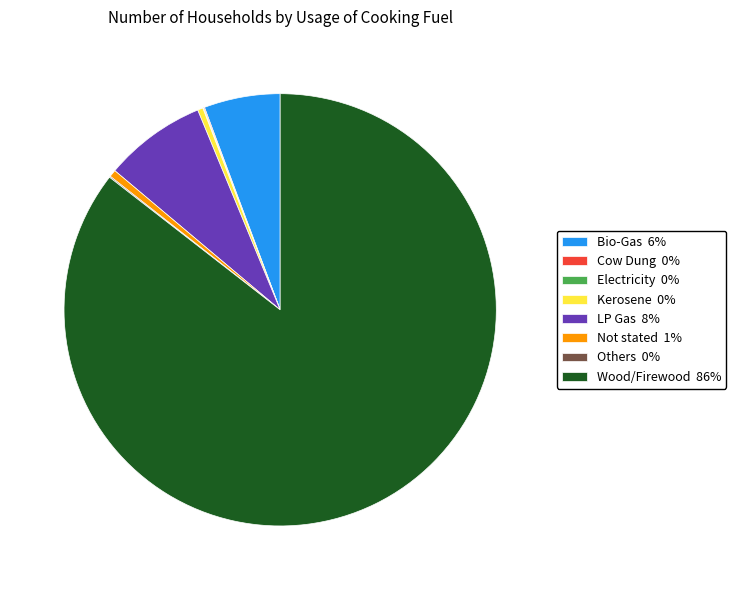

Which category accounts for the majority?

Wood/Firewood